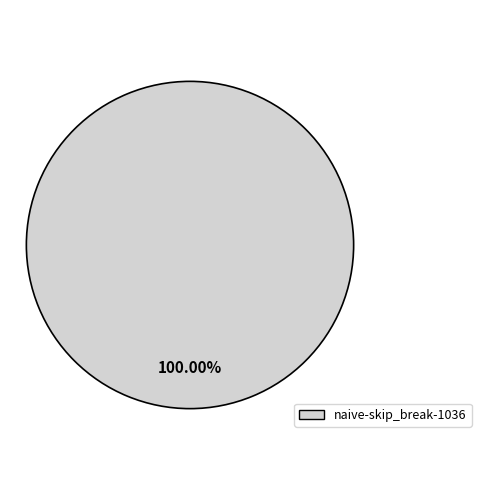

Is there any slice that represents more than half of the pie?

Yes